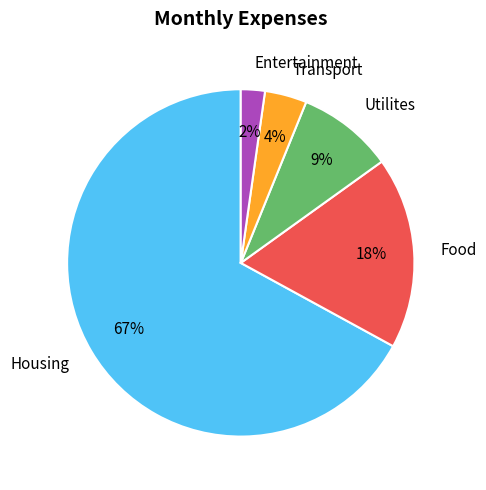

Is the sum of Food and Entertainment greater than half?

No